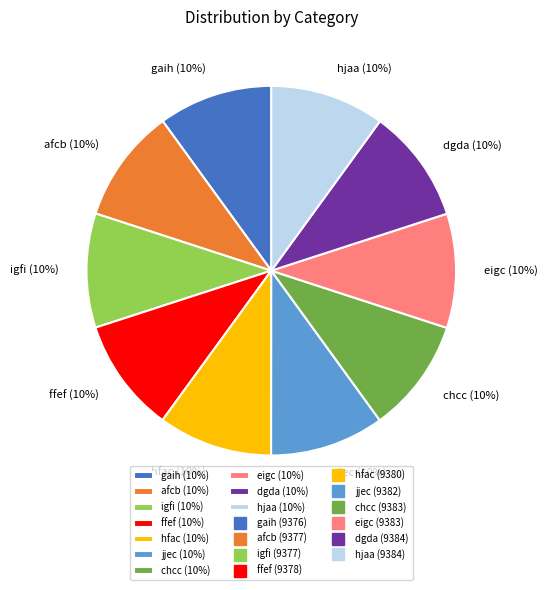

To the nearest percent, what portion does jjec represent?

10%